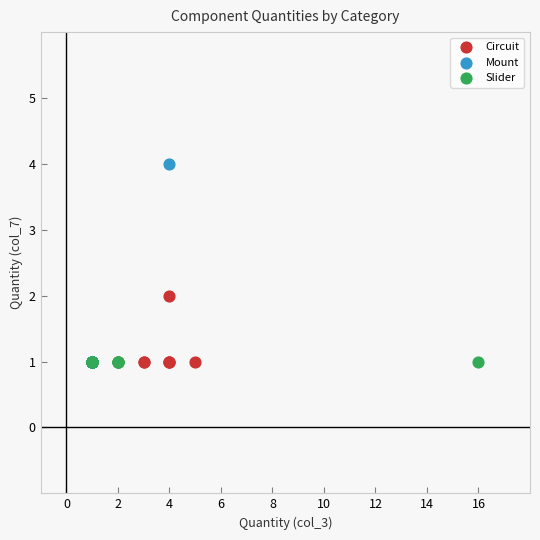

What are all the series names shown in the legend?

Circuit, Mount, Slider